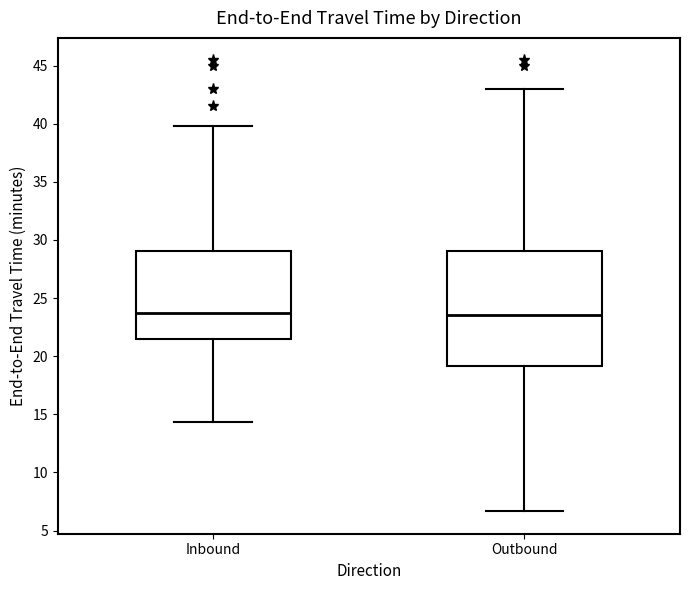

Reading left to right, transcribe this box plot: for each box, give where its median line is, the range the box spans, and where its two whiskers end, as read against the y-axis. The values are not printed on the chart, so give them approximately, as read against the axis.

Inbound: median 23.5, box 21.5 to 29.0, whiskers 14.5 to 40.0
Outbound: median 23.5, box 19.0 to 29.0, whiskers 6.5 to 43.0